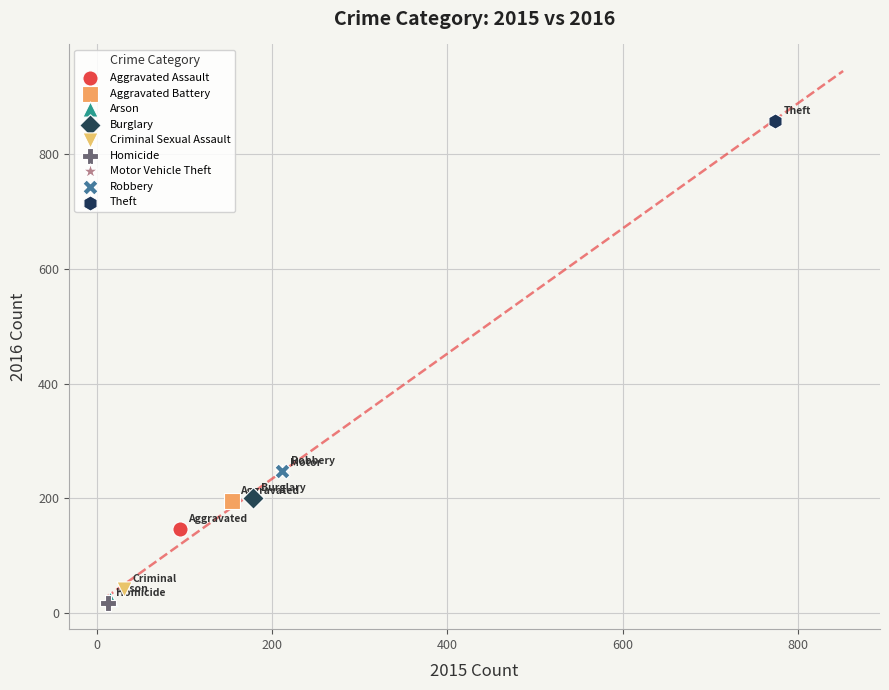

What are all the series names shown in the legend?

Aggravated Assault, Aggravated Battery, Arson, Burglary, Criminal Sexual Assault, Homicide, Motor Vehicle Theft, Robbery, Theft